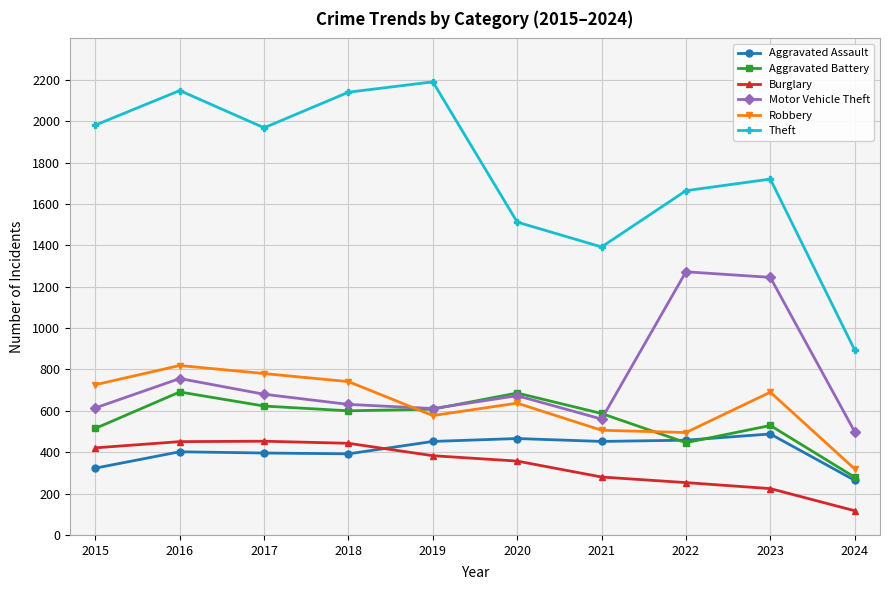

At which category does Theft reach its first local peak?

2016